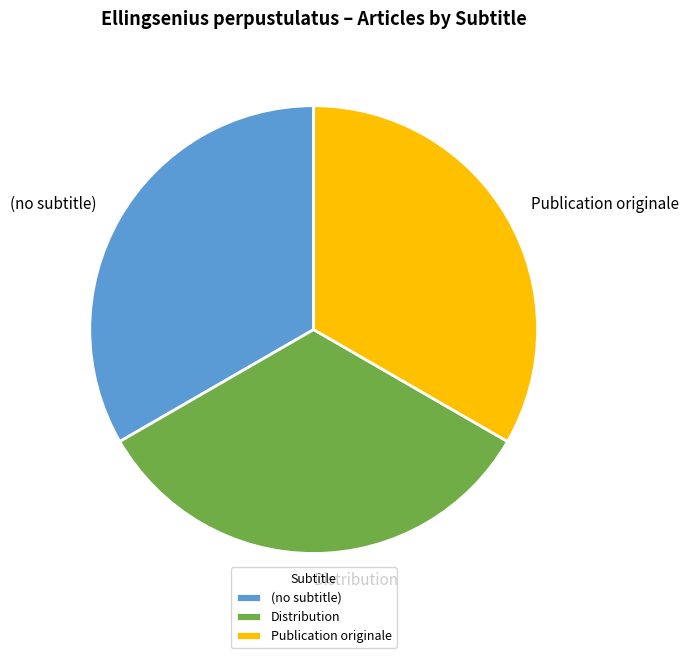

How many segments does this pie chart have?

3